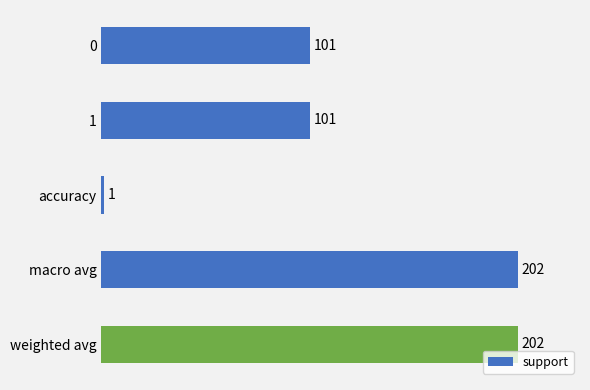

Count the values in the range 101 to 202.

4